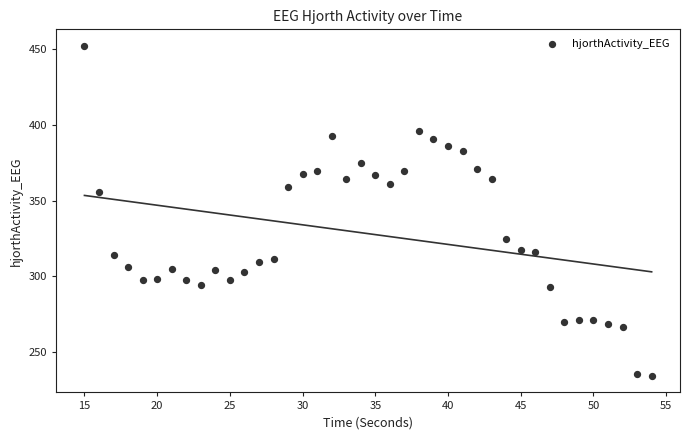

What Y value in the scatter plot is closest to 343?

356.0